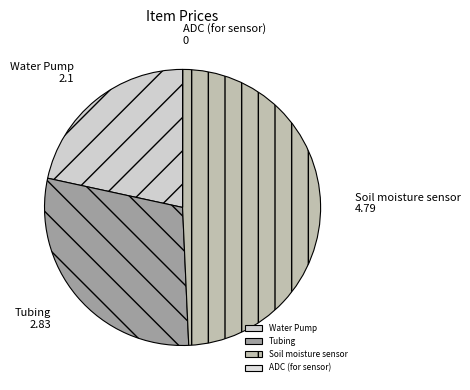

Which category has the biggest portion of the pie?

Soil moisture sensor